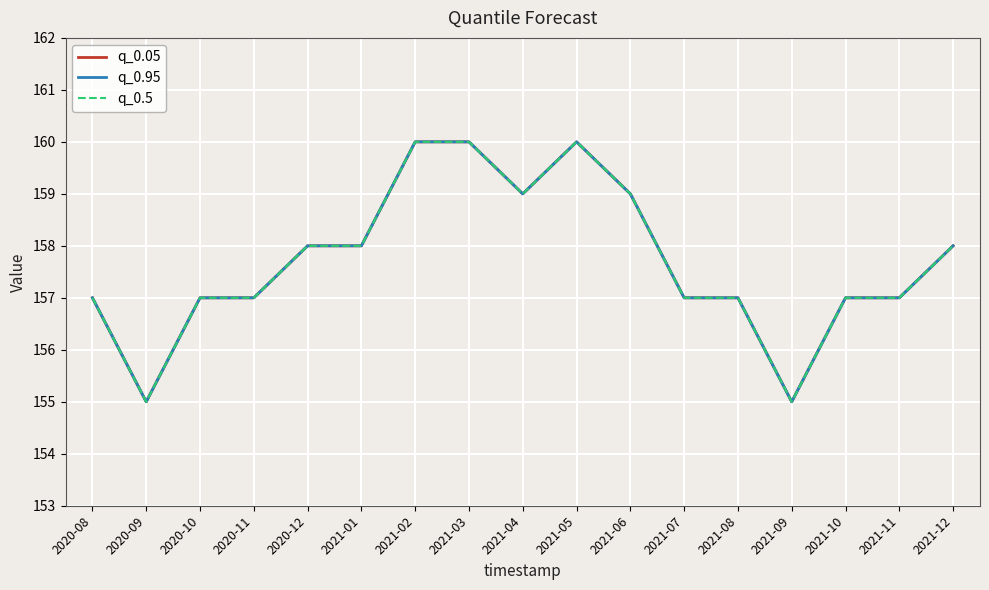

How many interior local valleys does the q_0.05 series have?

3